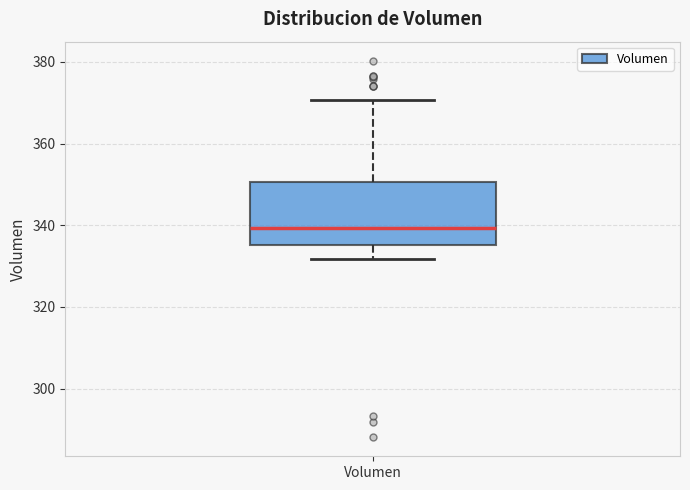

Transcribe this box plot: give where the median line is, the range the box spans, and where the two whiskers end, as read against the y-axis. The values are not printed on the chart, so give them approximately, as read against the axis.

median 340, box 336 to 350, whiskers 332 to 370